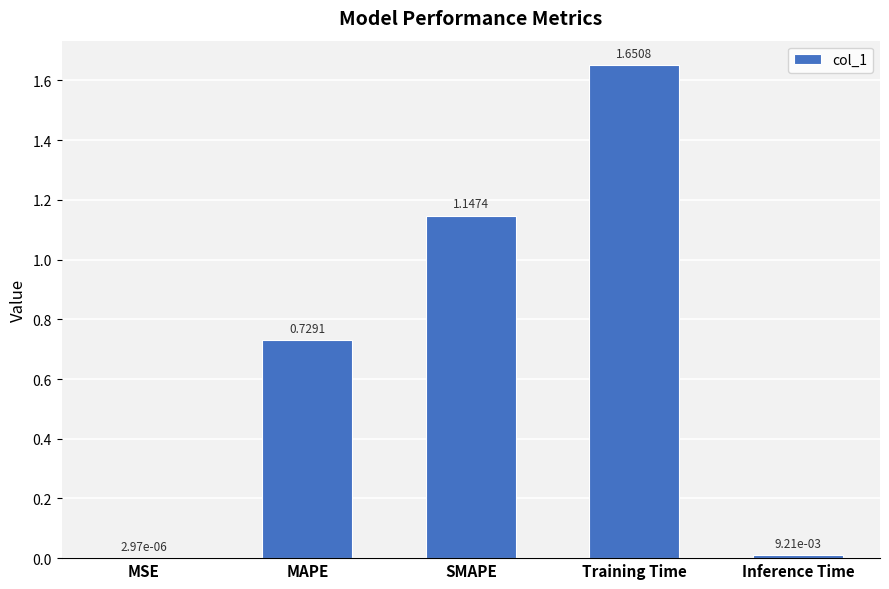

Between MAPE and Training Time, which is larger?

Training Time